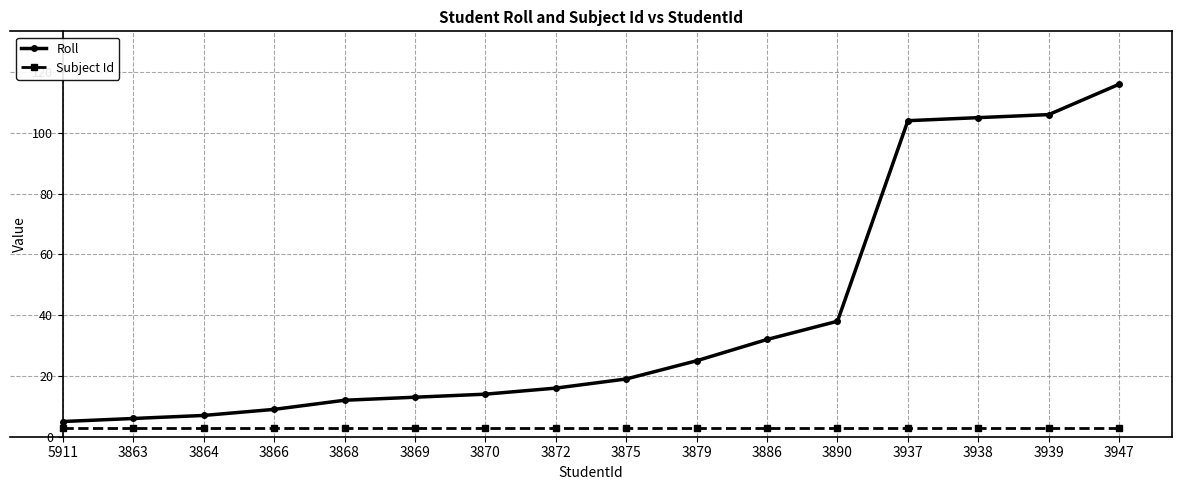

Which series changed the most between 3879 and 3938?

Roll